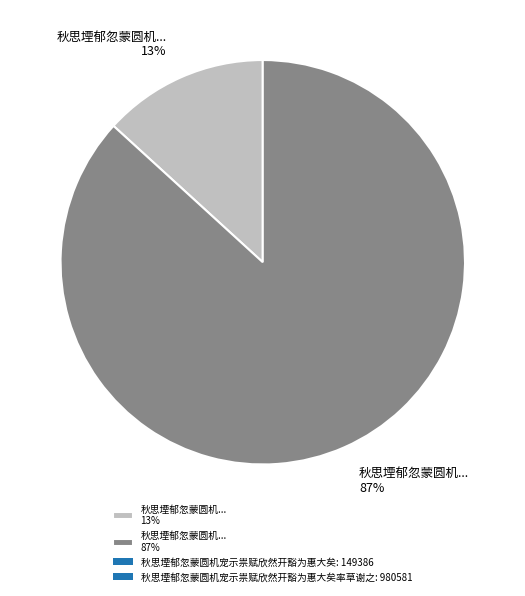

Combined, do 秋思堙郁忽蒙圆机... 87% and 秋思堙郁忽蒙圆机... 13% account for over 50%?

Yes